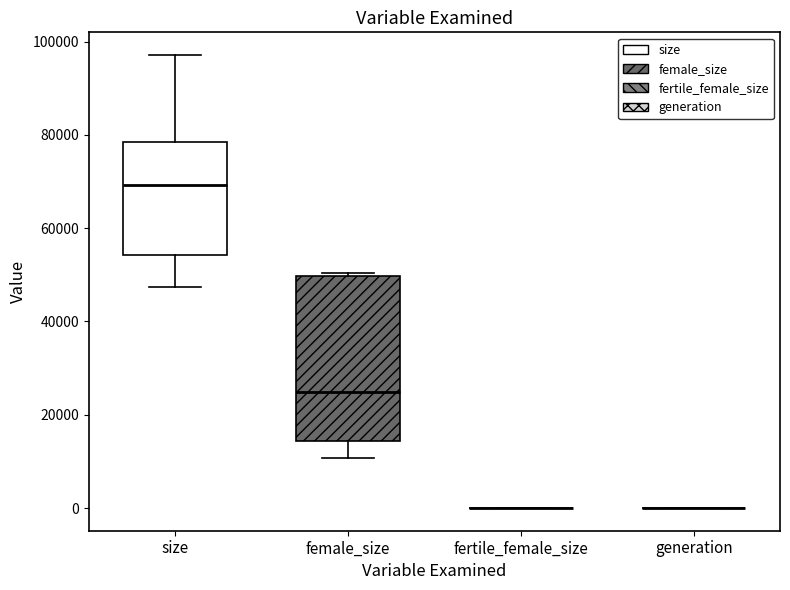

Reading left to right, transcribe this box plot: for each box, give where its median line is, the range the box spans, and where its two whiskers end, as read against the y-axis. The values are not printed on the chart, so give them approximately, as read against the axis.

size: median 70000, box 54000 to 78000, whiskers 48000 to 98000
female_size: median 24000, box 14000 to 50000, whiskers 10000 to 50000 (just above the box's upper edge)
fertile_female_size: box collapsed to a line at 0, whiskers 0 to 0
generation: box collapsed to a line at 0, whiskers 0 to 0